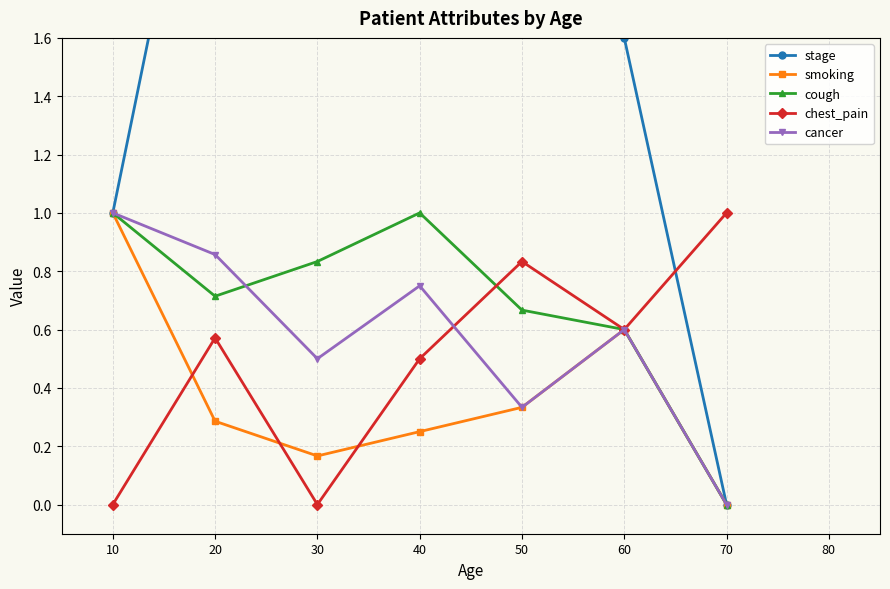

True or false: stage has more than 1 points higher than both neighbors.

True